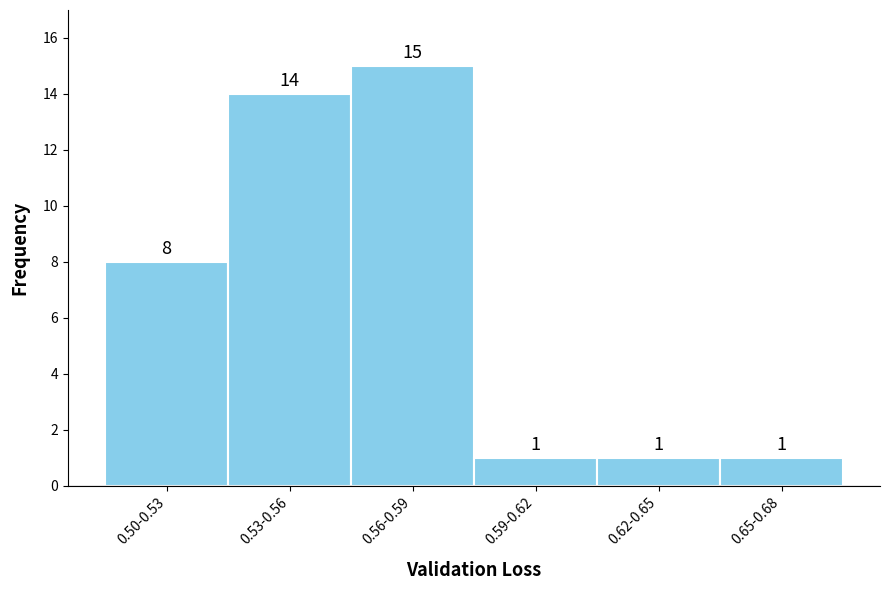

Reading left to right, list all the values displayed in this chart.

0.50-0.53=8	0.53-0.56=14	0.56-0.59=15	0.59-0.62=1	0.62-0.65=1	0.65-0.68=1